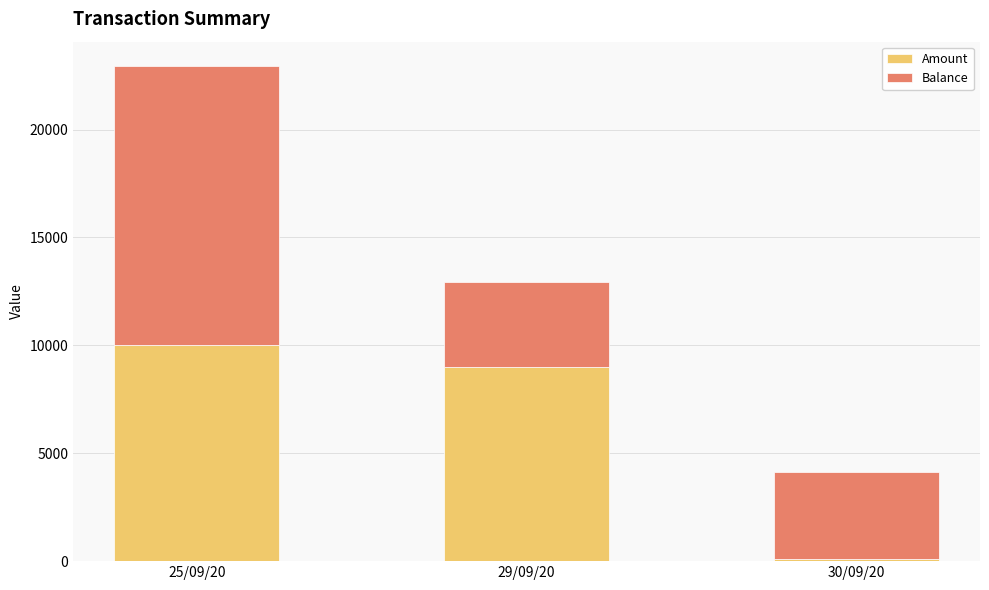

What value does the Amount series have at 29/09/20?

9007.0